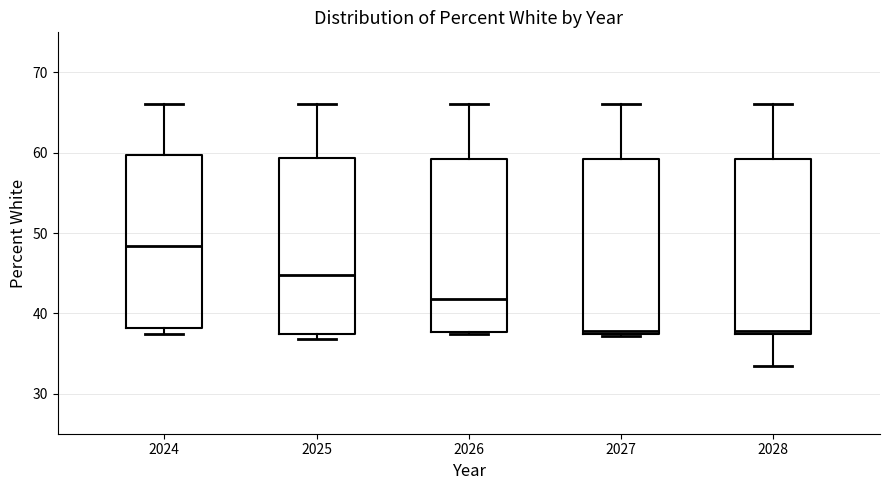

Where is the lower edge of the box at x = 2024 on the y-axis? The values are not printed on the chart, so give them approximately, as read against the axis.

38